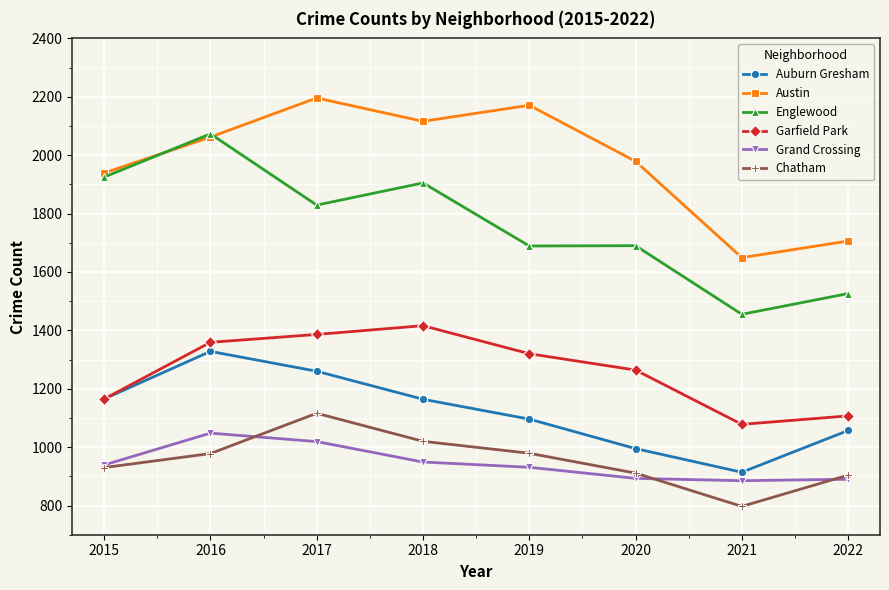

Rank the series by their maximum value, from lowest to highest.

Grand Crossing, Chatham, Auburn Gresham, Garfield Park, Englewood, Austin